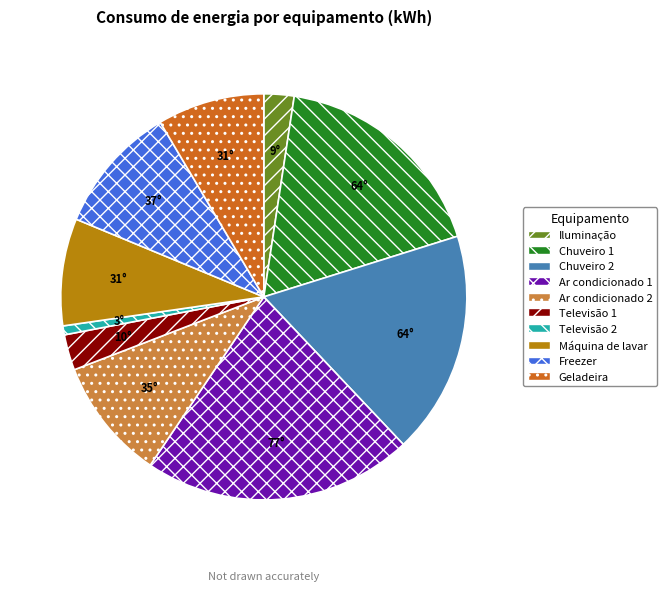

How many segments does this pie chart have?

10